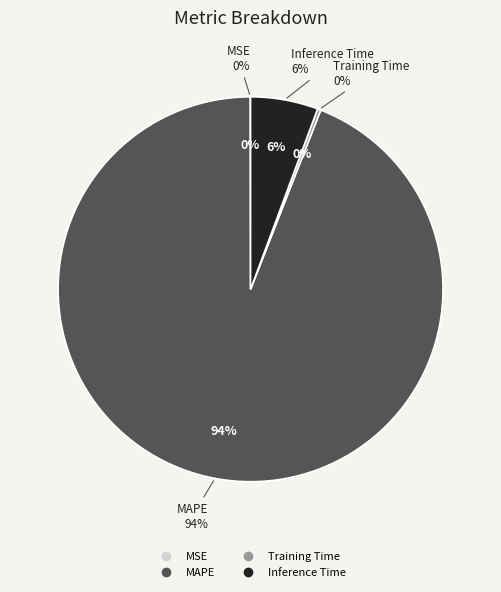

To the nearest percent, what is the difference between the MAPE and MSE slice percentages?

94%